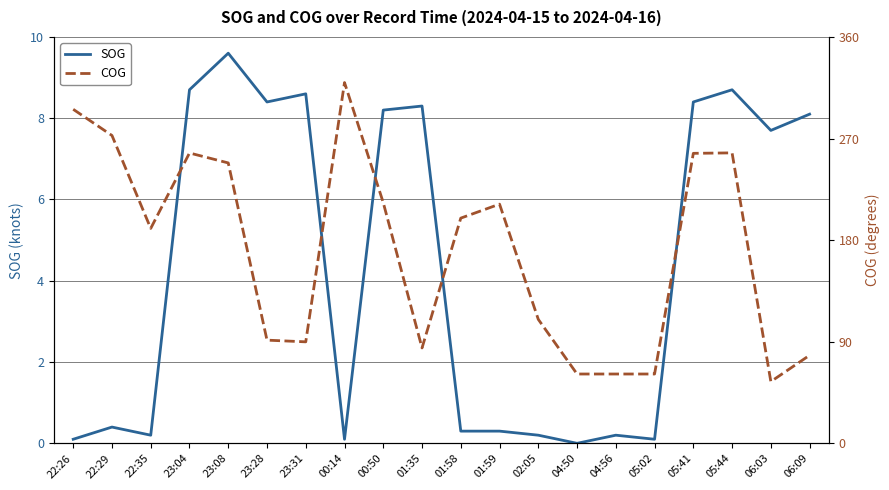

True or false: SOG and COG intersect in this chart.

False